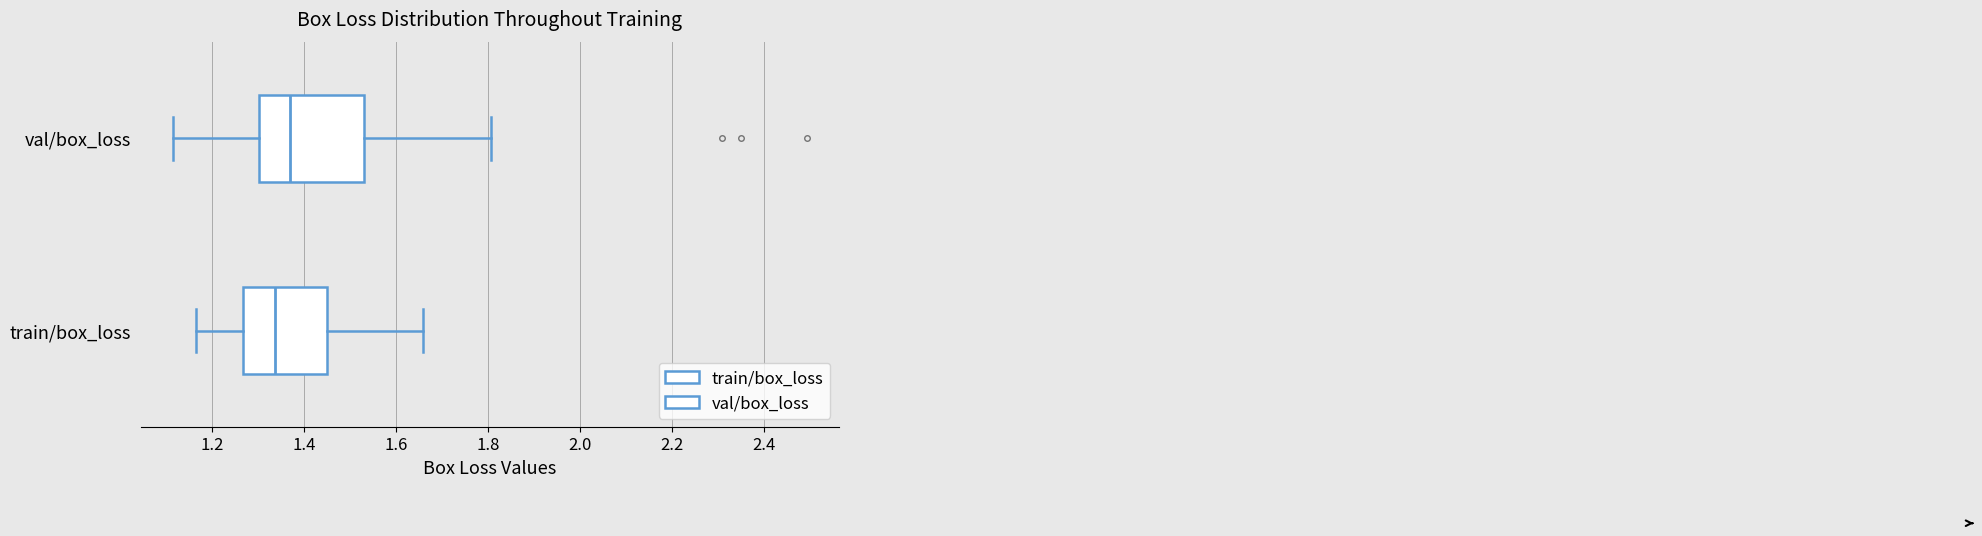

Which box's median line is the furthest to the right?

val/box_loss